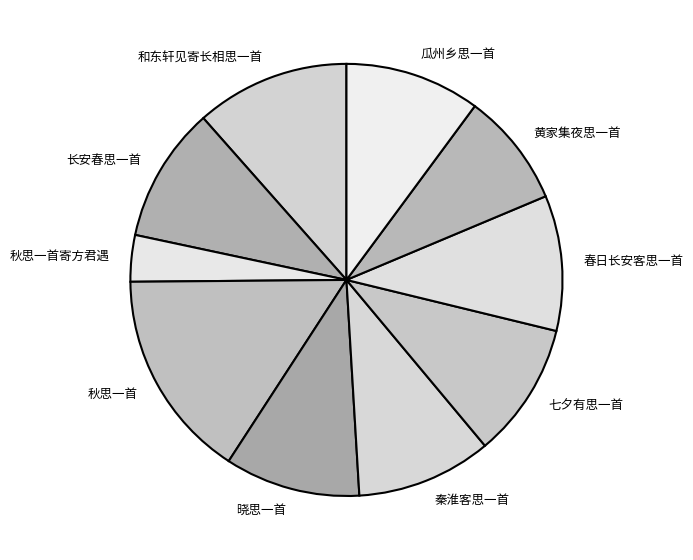

Which category has the smallest portion of the pie?

秋思一首寄方君遇